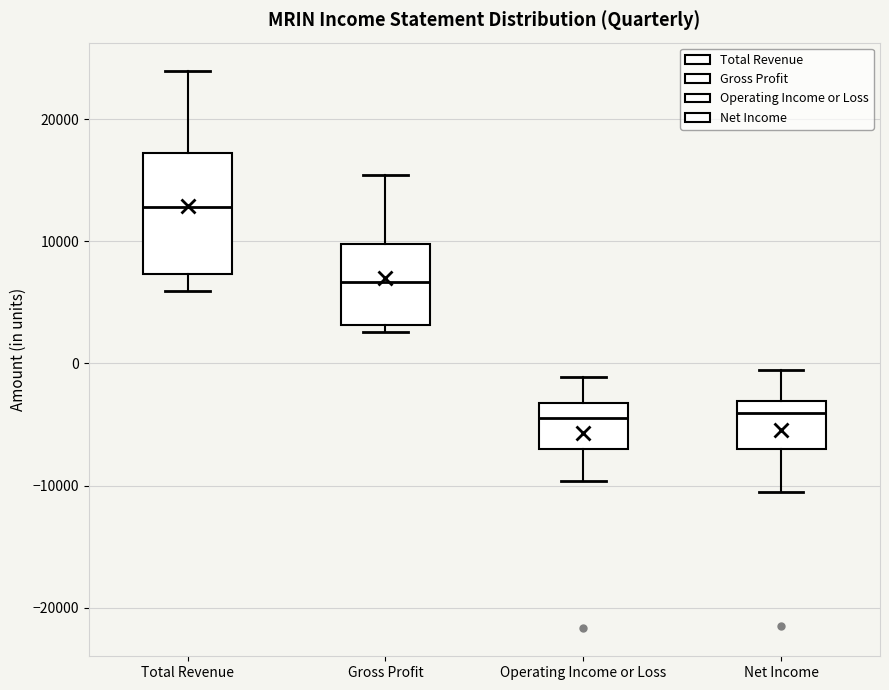

Which box is the tallest, from its lower edge to its upper edge?

Total Revenue